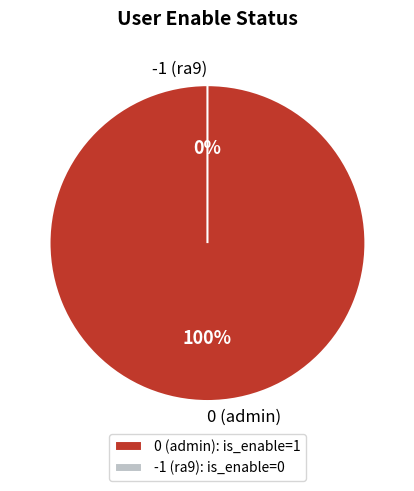

Combined, do 0 (admin) and -1 (ra9) account for over 50%?

Yes